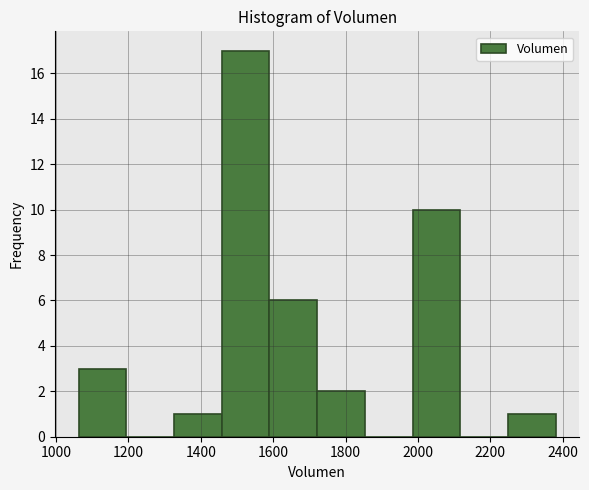

Reading left to right, list every bar in this chart as the range it spans on the x-axis followed by its height. Neither the bar edges nor the heights are printed on the chart, so give them approximately, as read against the axes.

1060 to 1200: 3
1200 to 1320: 0
1320 to 1460: 1
1460 to 1580: 17
1580 to 1720: 6
1720 to 1860: 2
1860 to 1980: 0
1980 to 2120: 10
2120 to 2240: 0
2240 to 2380: 1